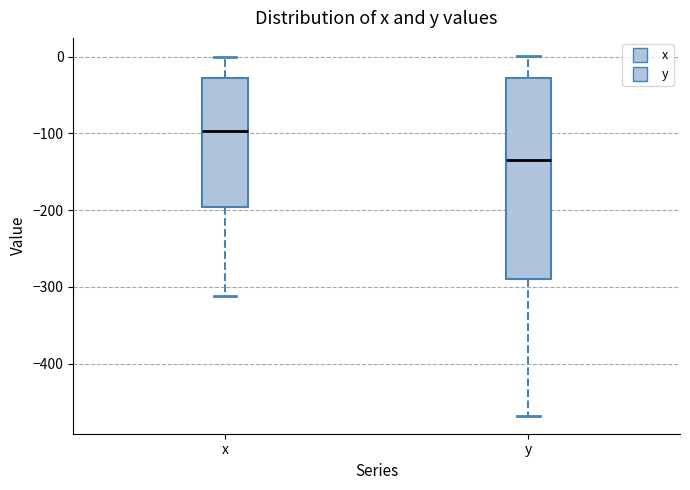

Reading left to right, read every box against the y-axis: the position of its median line, the range the box covers, and the ends of its whiskers. The values are not printed on the chart, so give them approximately, as read against the axis.

x: median -100, box -200 to -30, whiskers -310 to 0
y: median -130, box -290 to -30, whiskers -470 to 0